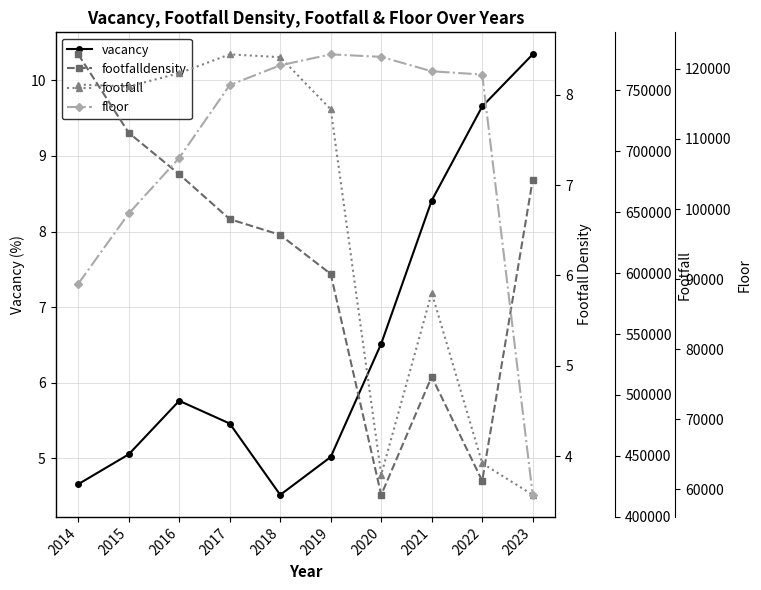

Between 2014 and 2021, which series saw the biggest shift?

footfall